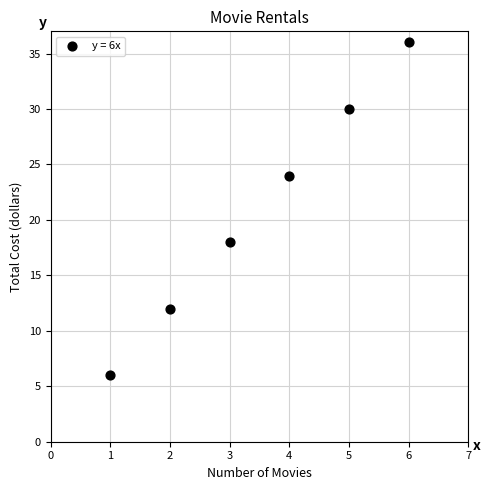

What is the range of Y values (max minus min)?

30